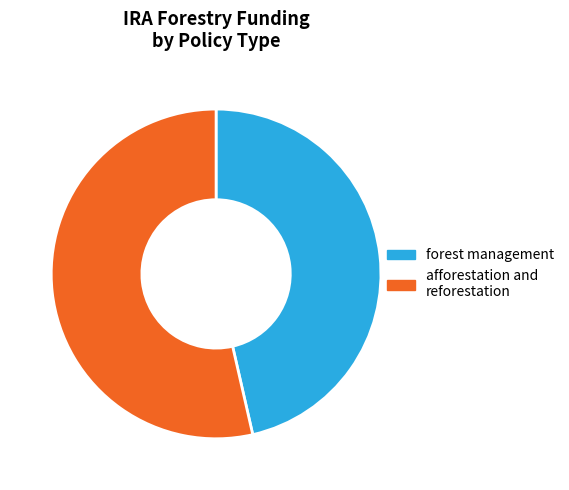

Which slice is the smallest?

forest management